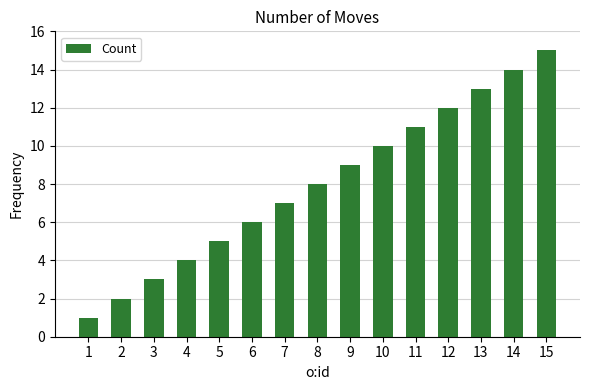

How many data points are less than 8?

7